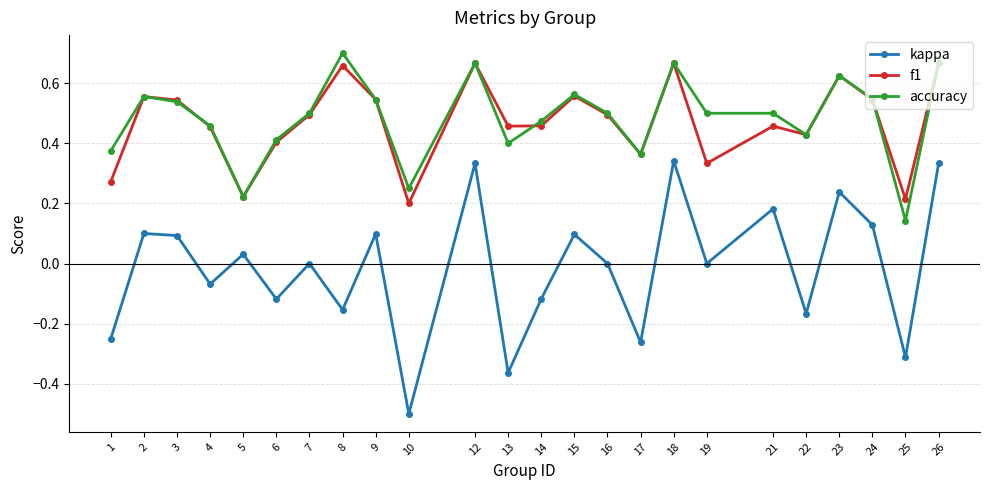

At which label does accuracy reach its minimum?

25